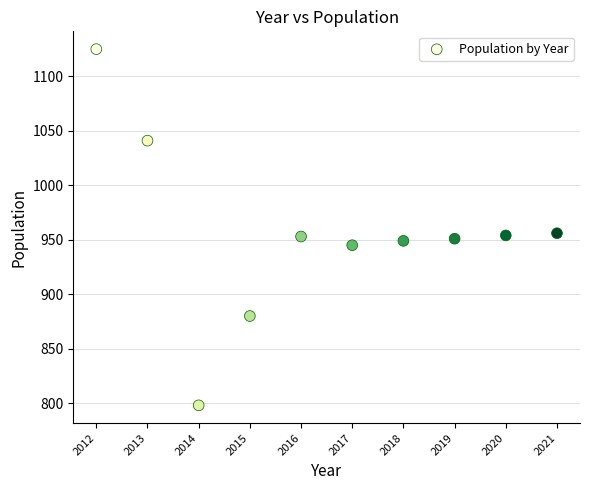

What is the average Y value?

955